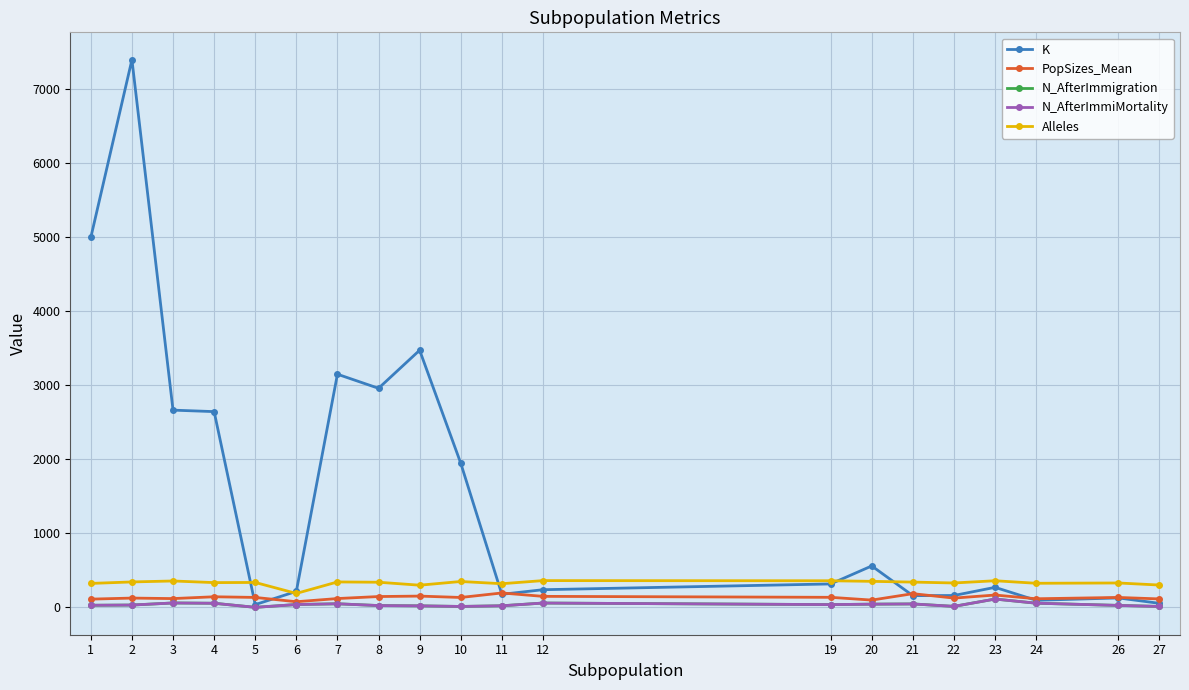

Which category has the highest value across all series?

2